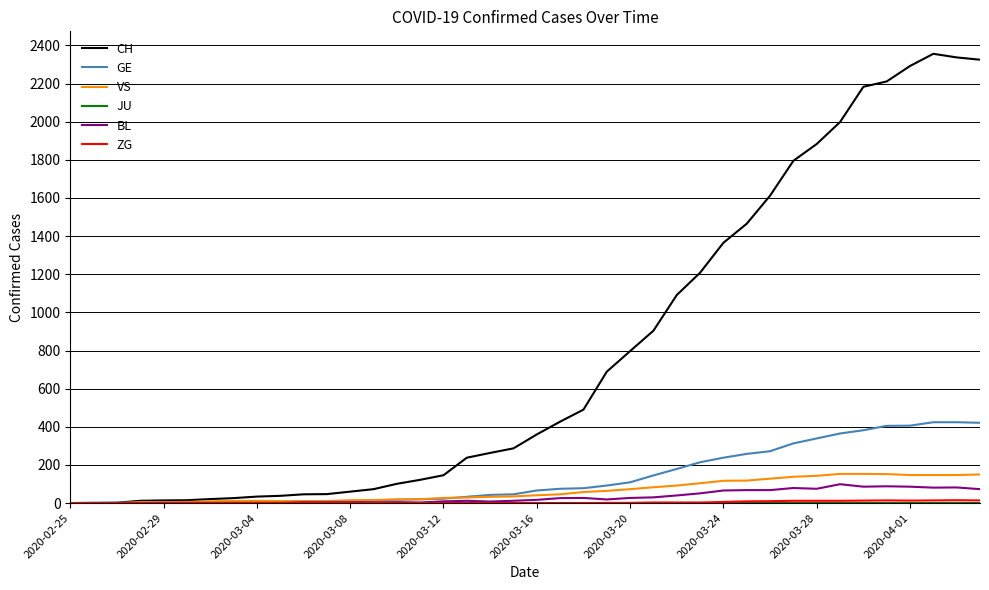

Which series has the largest total across all categories?

CH